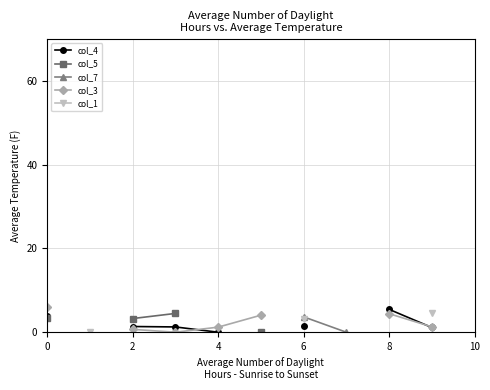

How many values in the col_4 series exceed 5?

1